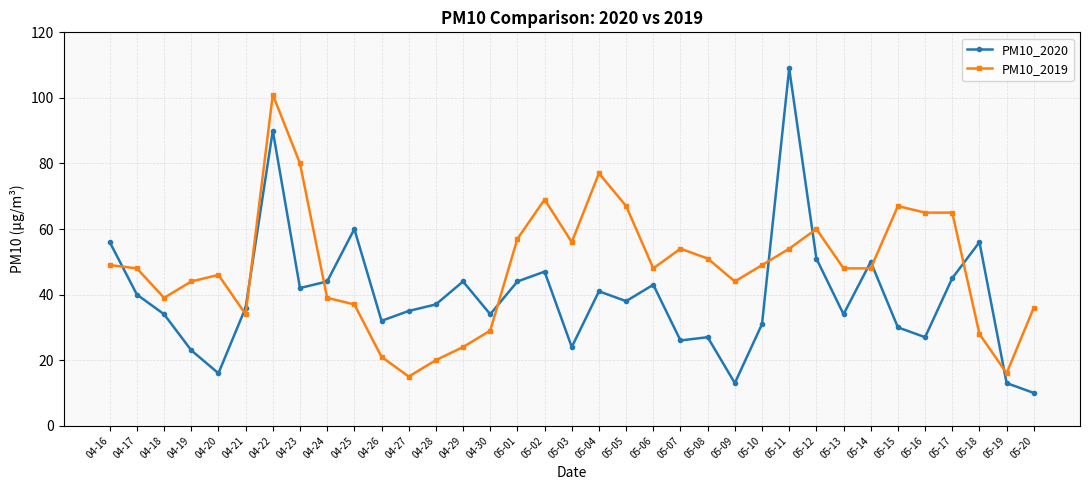

What is the approximate value of PM10_2019 at 04-19, to the nearest 10?

40